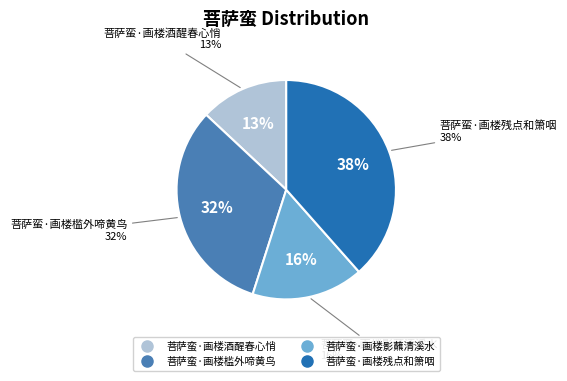

Is it true that 菩萨蛮·画楼酒醒春心悄 is 22% of the pie?

False